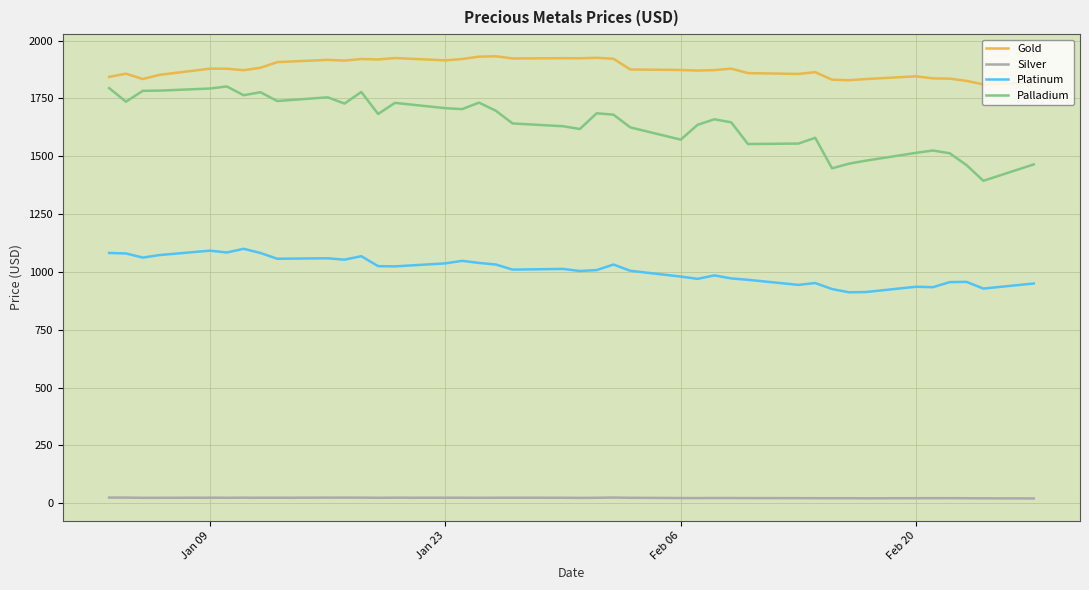

Which series has the largest total across all categories?

Gold